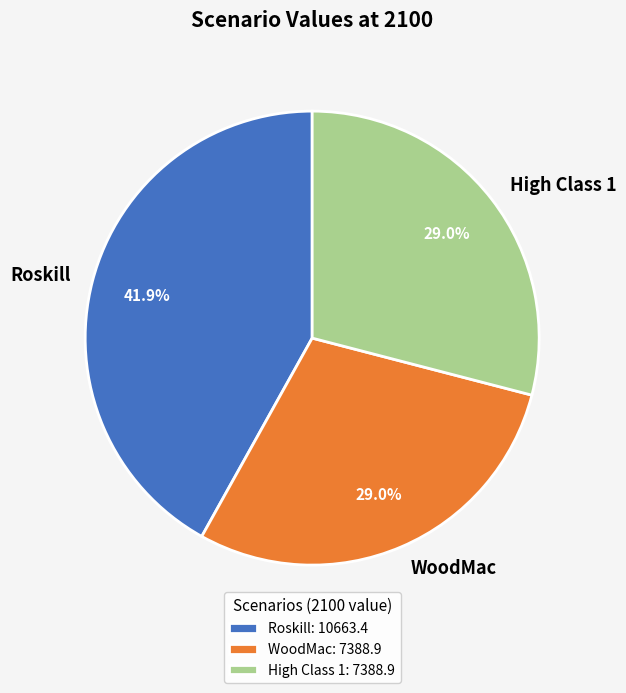

What is the total percentage of High Class 1 and WoodMac?

58.1%